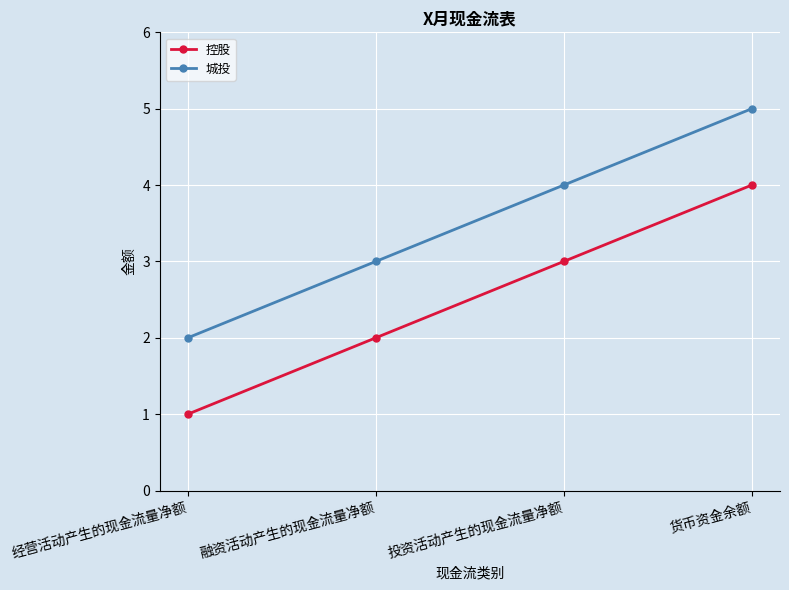

Rank the categories by 控股 value from lowest to highest.

经营活动产生的现金流量净额, 融资活动产生的现金流量净额, 投资活动产生的现金流量净额, 货币资金余额